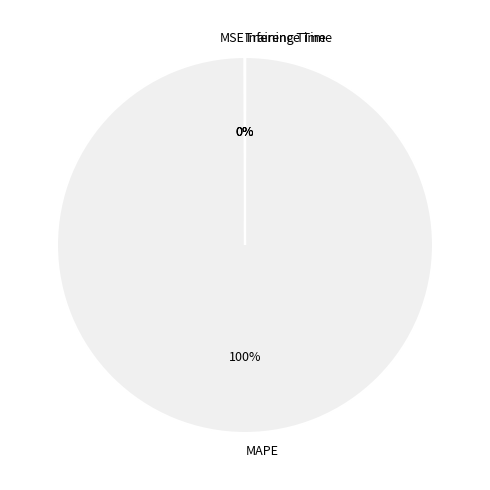

The MAPE slice represents 100% of the pie. True or false?

True